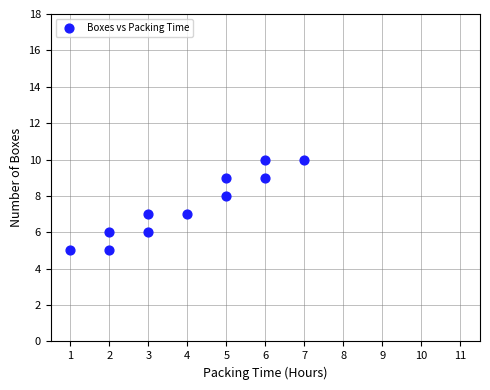

What is the average Y value?

7